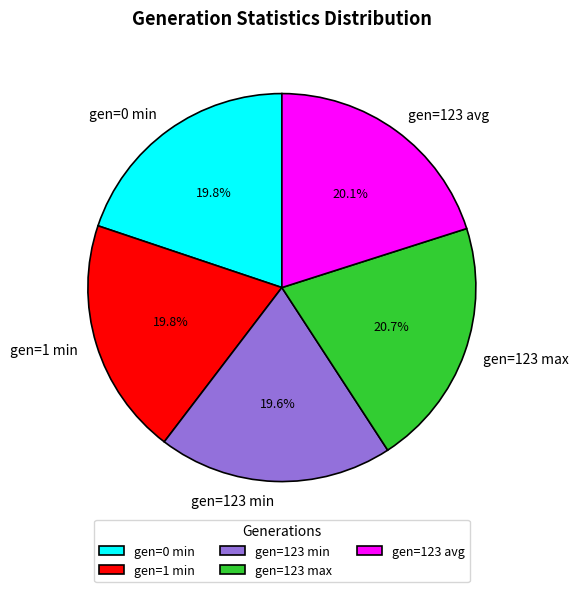

What is the largest slice in the pie chart?

gen=123 max